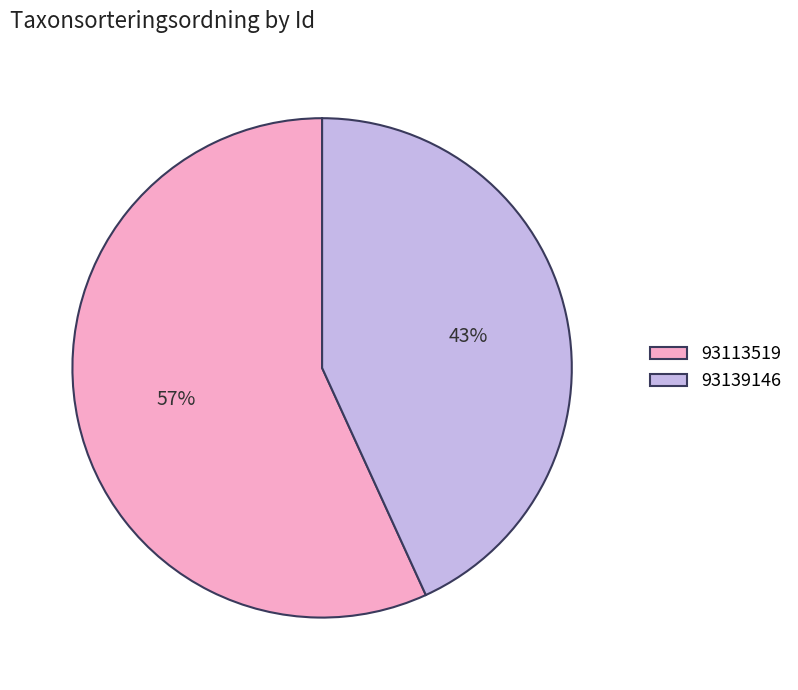

How many segments does this pie chart have?

2